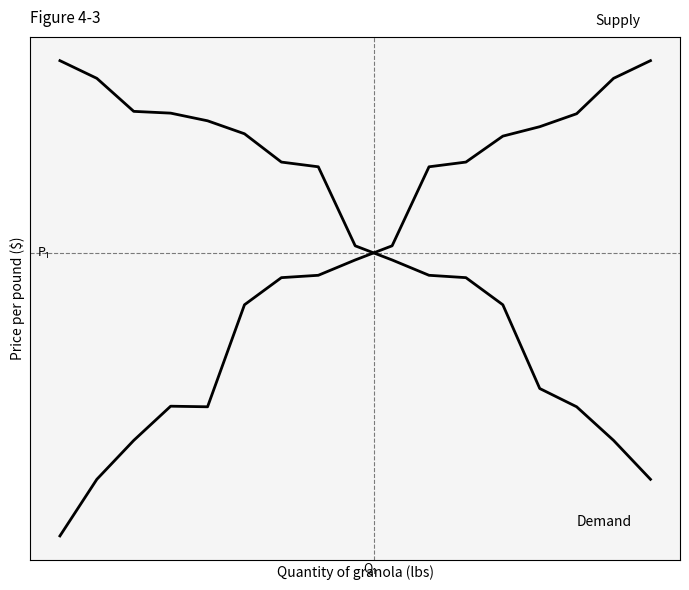

Is this an area chart (filled region under the line)?

No